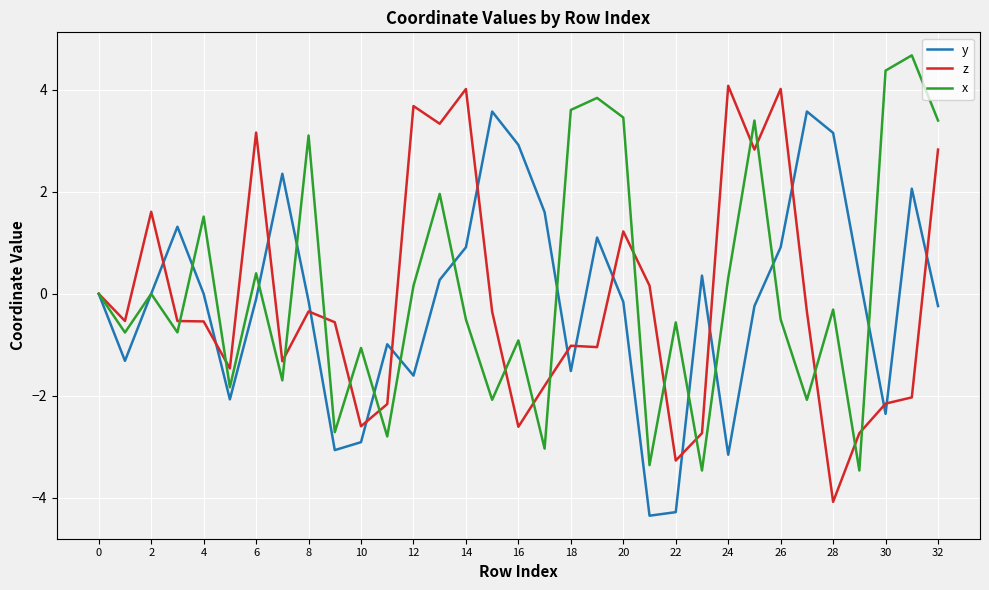

What are all the series names shown in the legend?

y, z, x